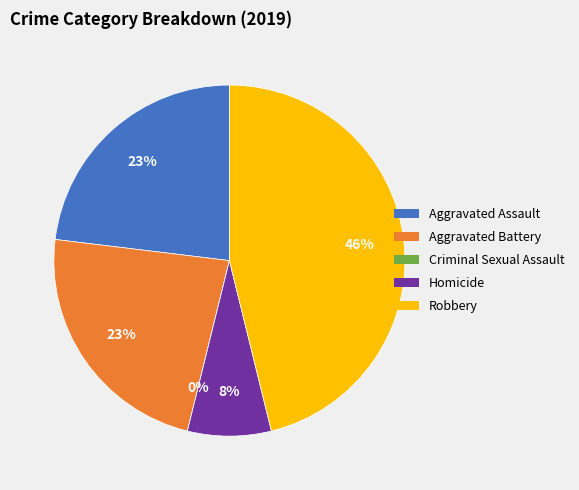

To the nearest percent, what is the average slice percentage?

20%